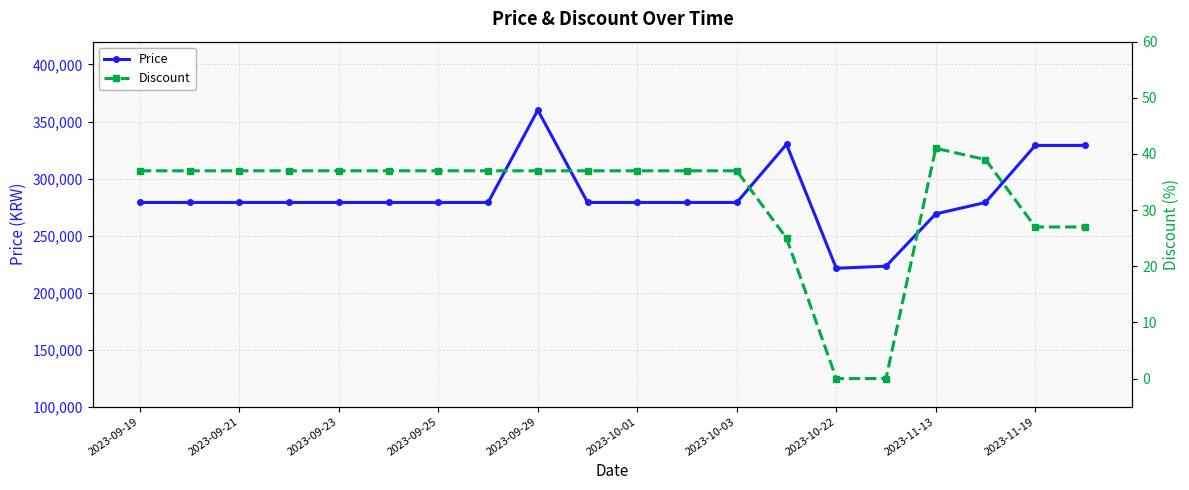

The value of Price at 2023-09-21 is 87887. True or false?

False